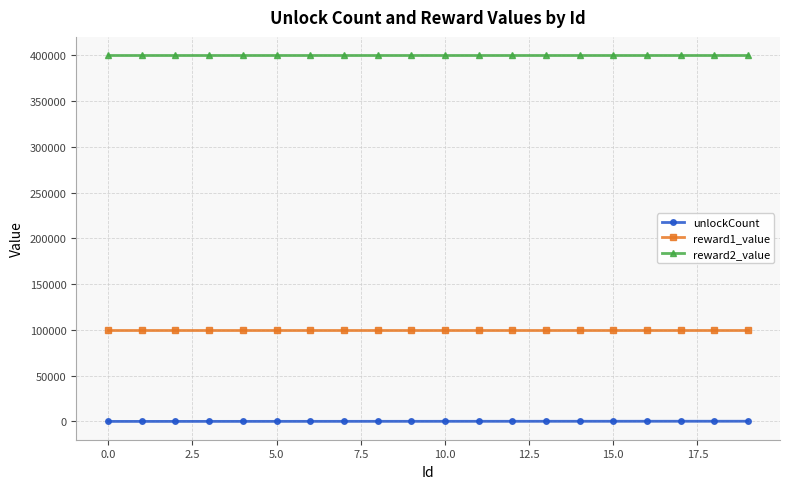

What are all the series names shown in the legend?

unlockCount, reward1_value, reward2_value